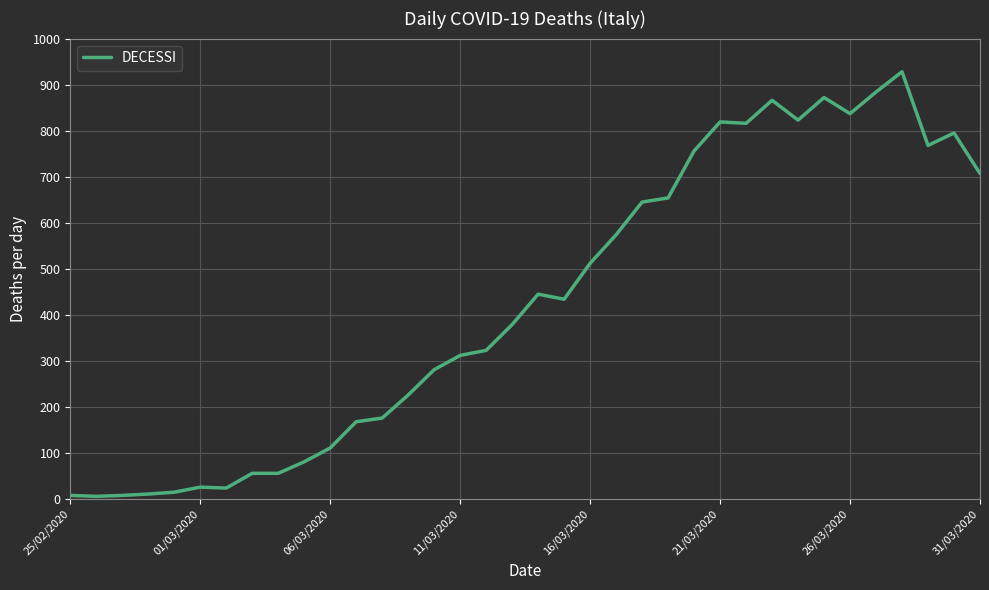

What is the maximum value shown in the chart?

928